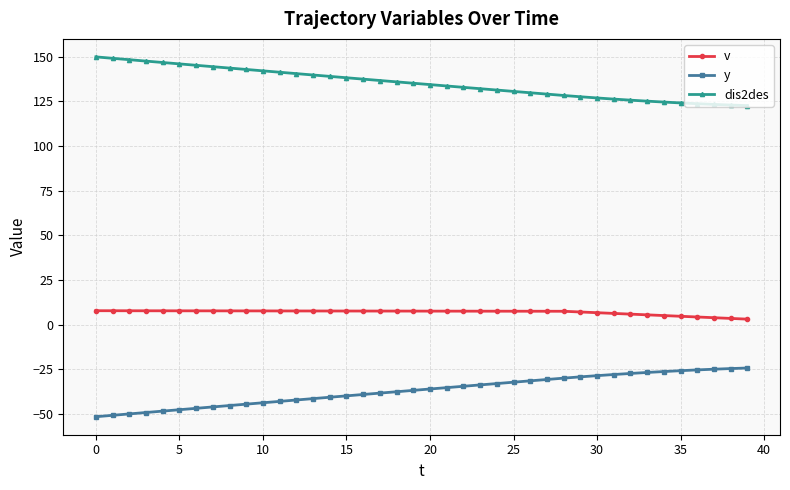

What is the difference between the maximum and minimum values in the v series?

4.7